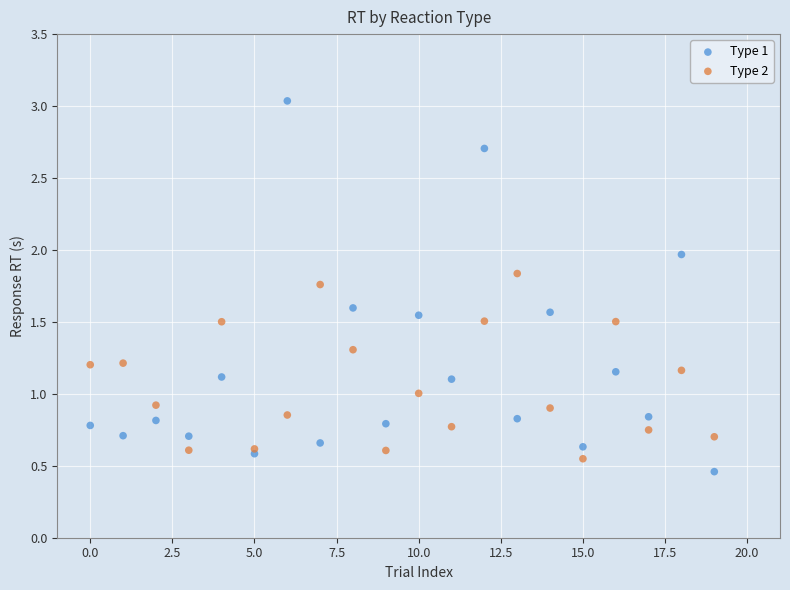

What are all the series names shown in the legend?

Type 1, Type 2